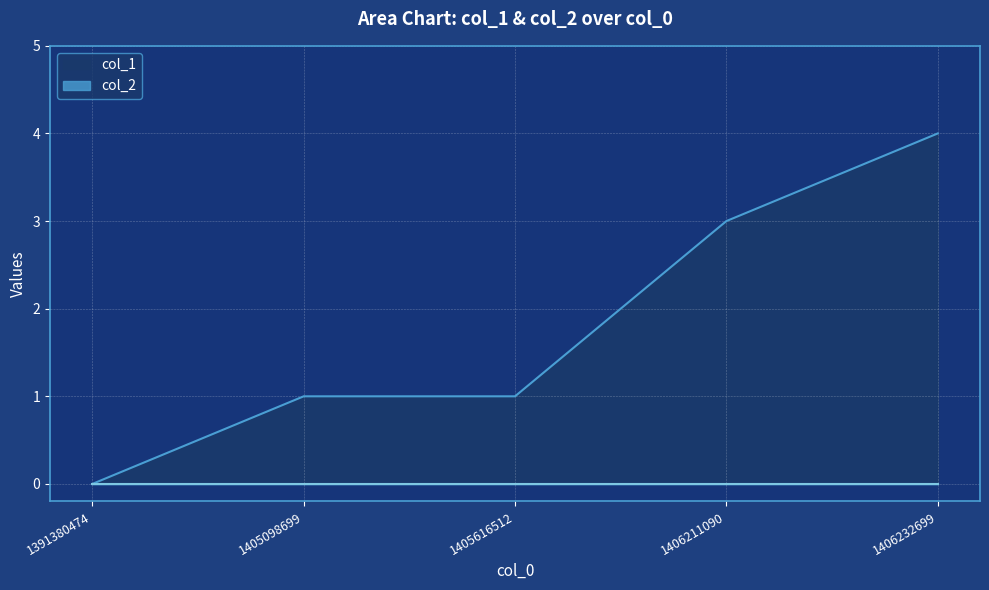

Which label corresponds to the largest value in the chart?

1406232699